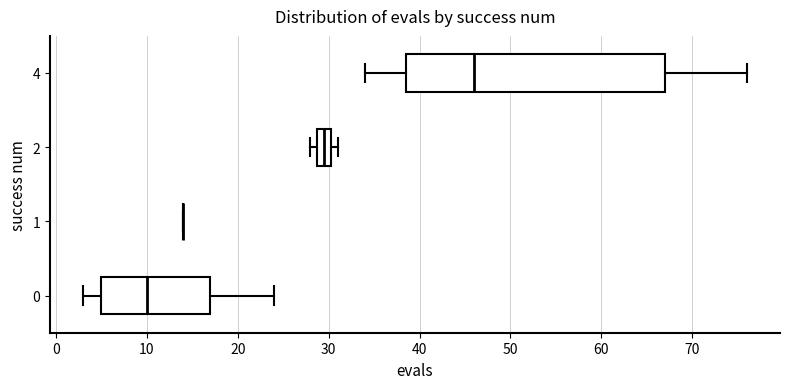

Where does the right whisker of the box at y = 4 end on the x-axis? The values are not printed on the chart, so give them approximately, as read against the axis.

76